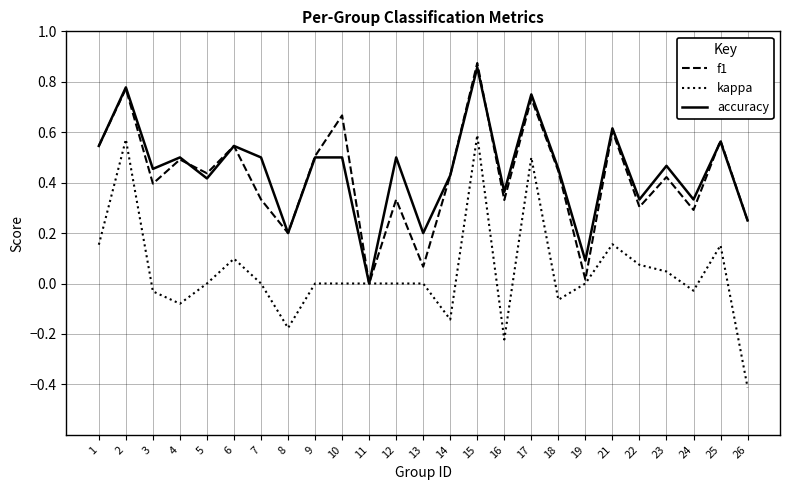

At which category is the sum across all series the highest?

15